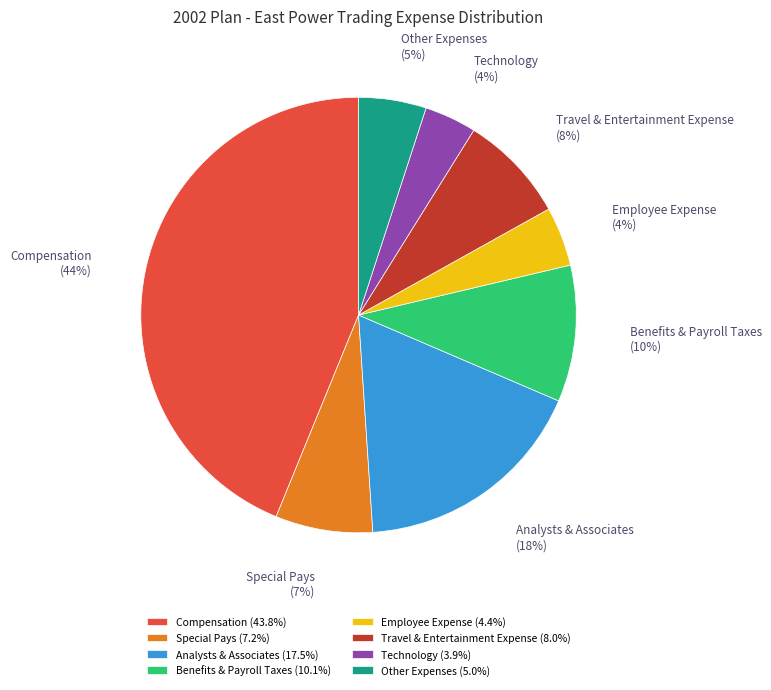

Is it true that Travel & Entertainment Expense is 16% of the pie?

False